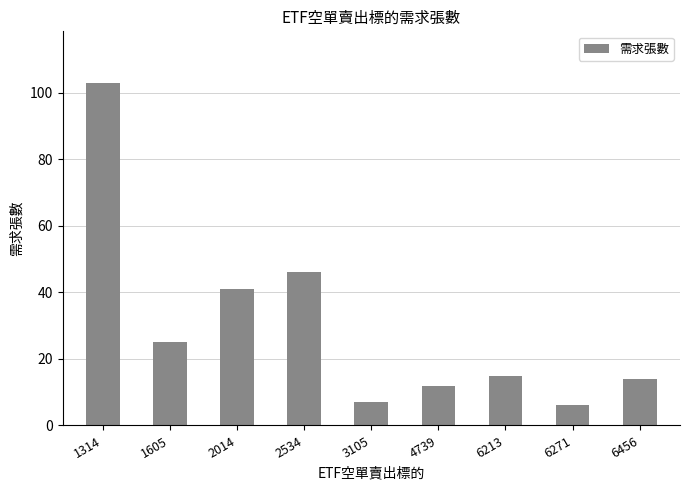

What is the change in value from 1605 to 2014?

+16